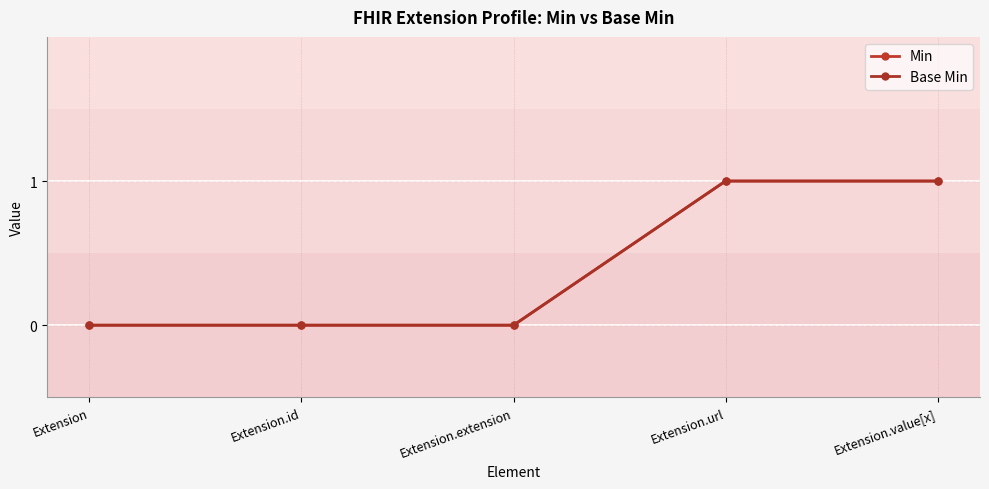

Is this an area chart (filled region under the line)?

No